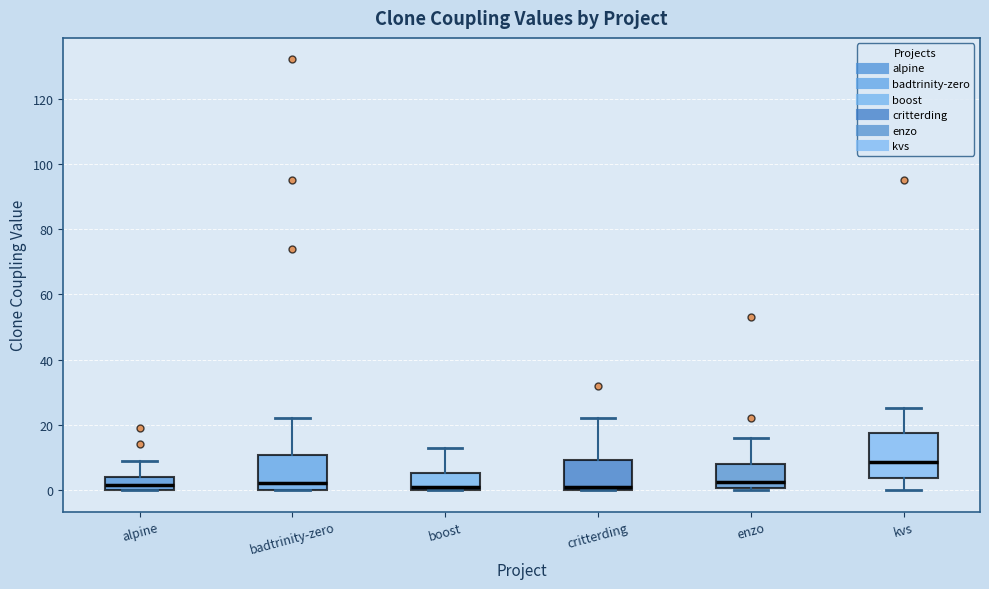

Reading left to right, read every box against the y-axis: the position of its median line, the range the box covers, and the ends of its whiskers. The values are not printed on the chart, so give them approximately, as read against the axis.

alpine: median 2, box 0 to 4, whiskers 0 to 10
badtrinity-zero: median 2, box 0 to 10, whiskers 0 to 22
boost: median 2, box 0 to 6, whiskers 0 to 14
critterding: median 2, box 0 to 10, whiskers 0 to 22
enzo: median 2, box 0 to 8, whiskers 0 (just below the box's lower edge) to 16
kvs: median 8, box 4 to 18, whiskers 0 to 26